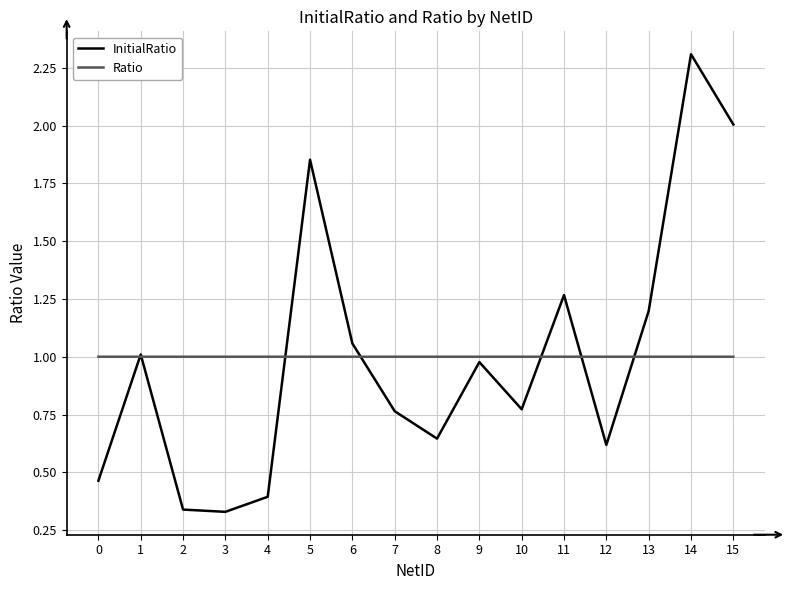

Rank the series by their maximum value, from lowest to highest.

Ratio, InitialRatio